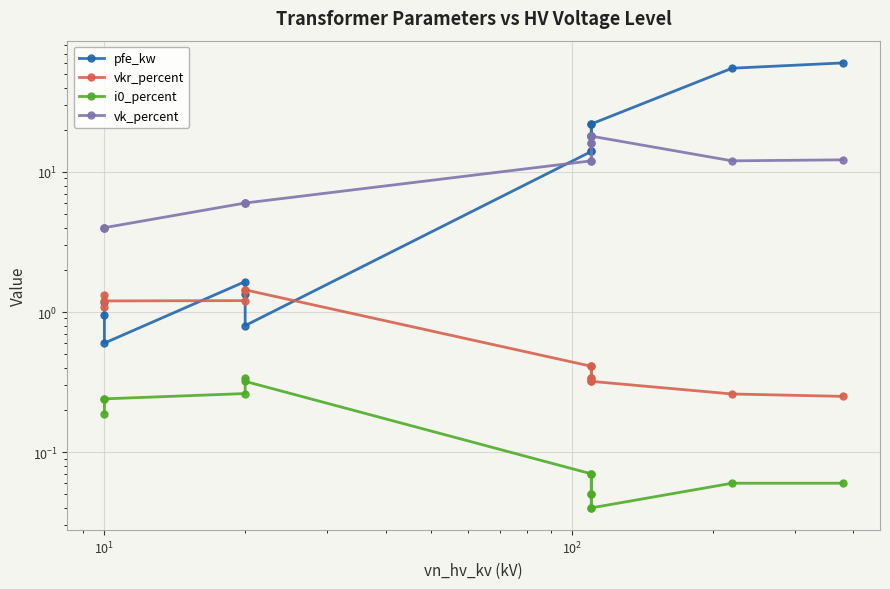

True or false: i0_percent has more than 2 interior local peaks.

False